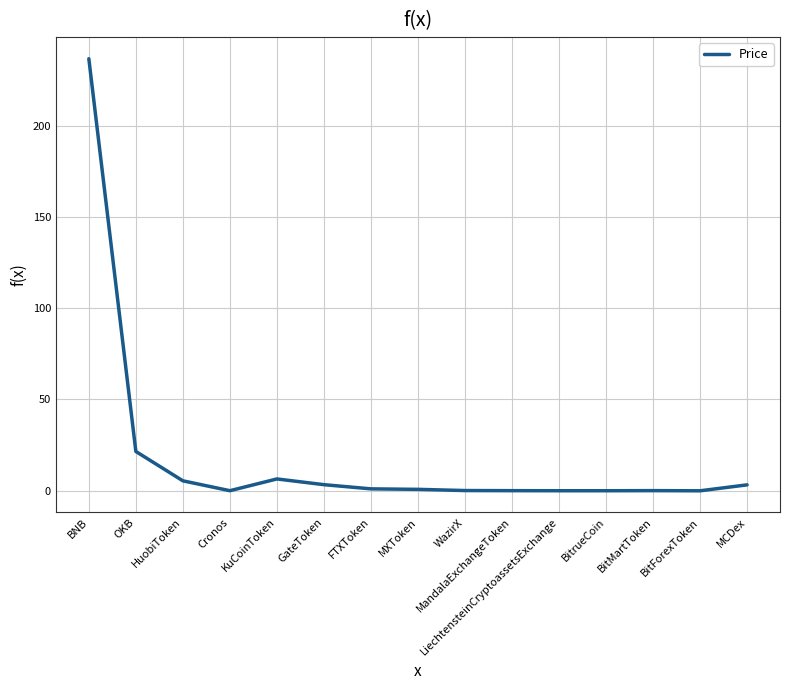

Where is the first local minimum?

Cronos